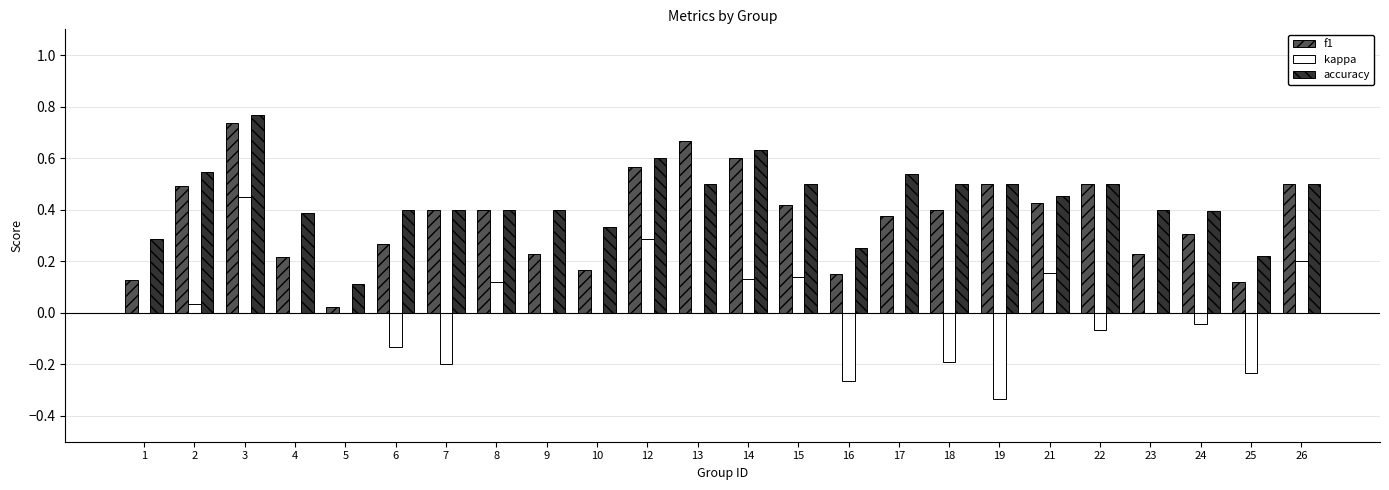

Between 6 and 25, which series saw the biggest shift?

accuracy